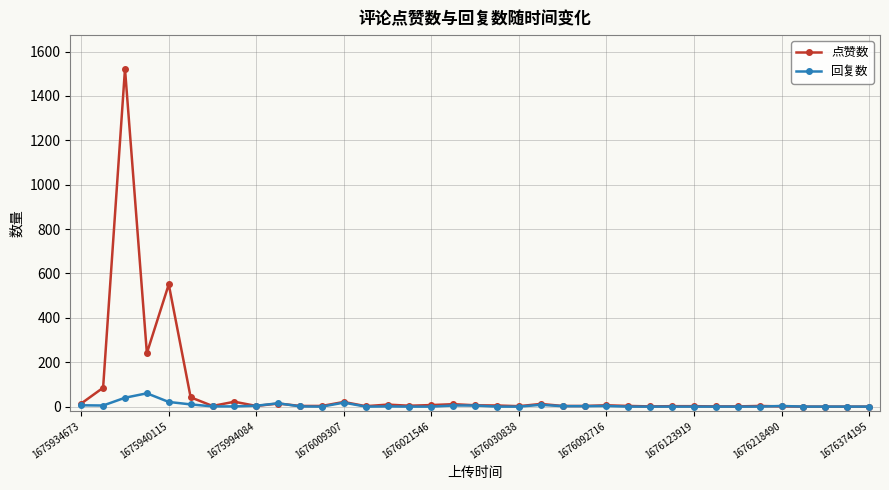

Which series has the widest spread of values?

点赞数